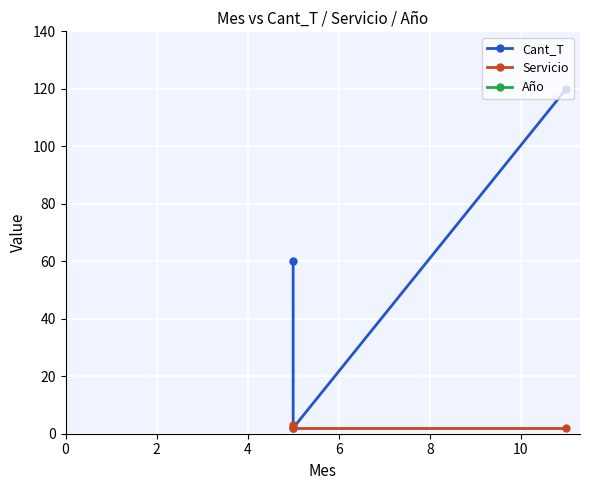

Which has a higher value, 2 or 4?

4